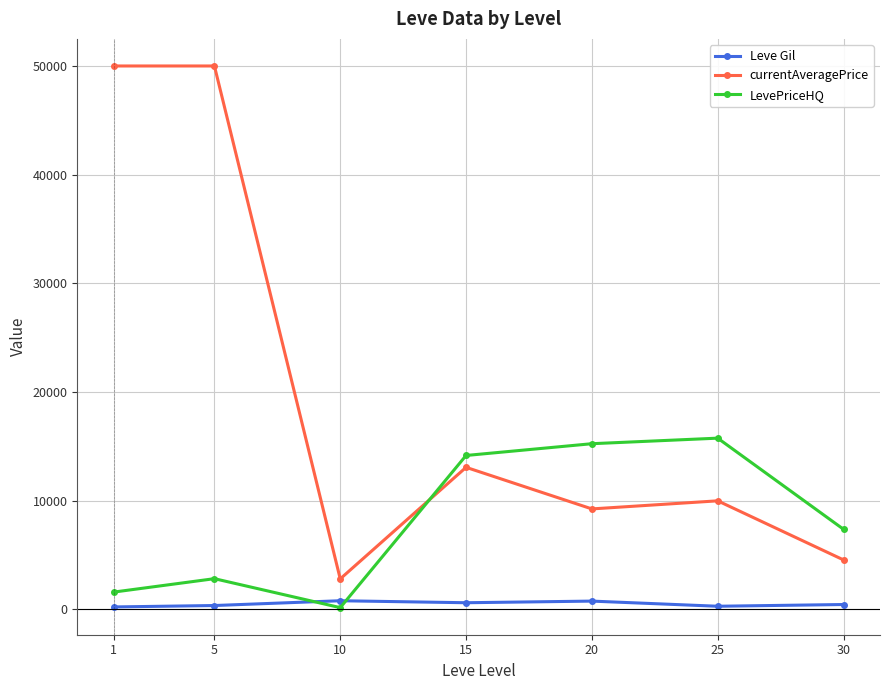

What are all the series names shown in the legend?

Leve Gil, currentAveragePrice, LevePriceHQ